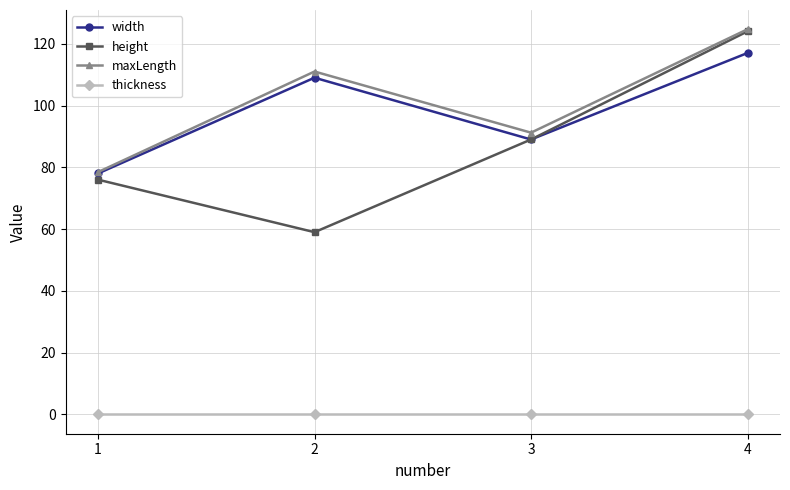

List the labels in order of maxLength value, smallest first.

1, 3, 2, 4